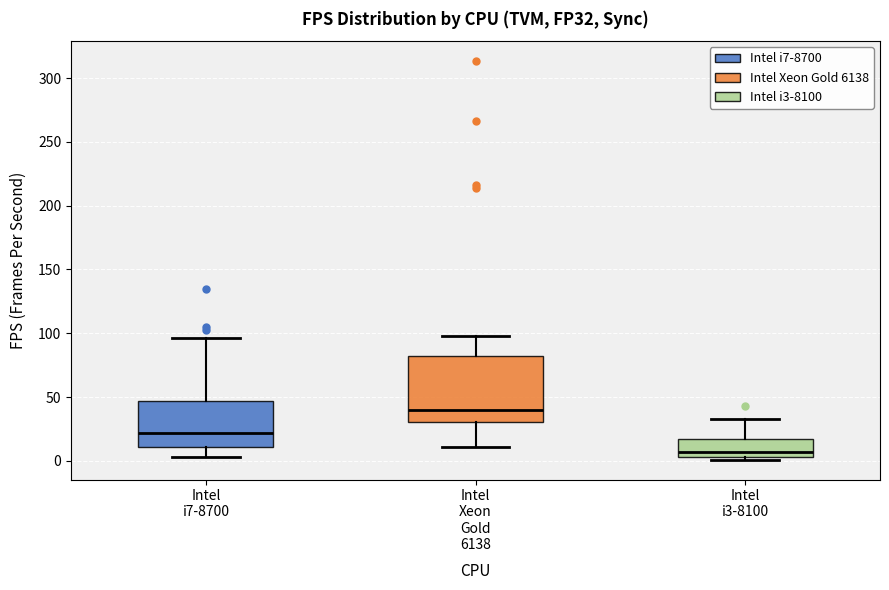

Reading left to right, read every box against the y-axis: the position of its median line, the range the box covers, and the ends of its whiskers. The values are not printed on the chart, so give them approximately, as read against the axis.

Intel i7-8700: median 20, box 10 to 45, whiskers 5 to 95
Intel Xeon Gold 6138: median 40, box 30 to 80, whiskers 10 to 100
Intel i3-8100: median 5 (just above the box's lower edge), box 5 to 15, whiskers 0 to 35